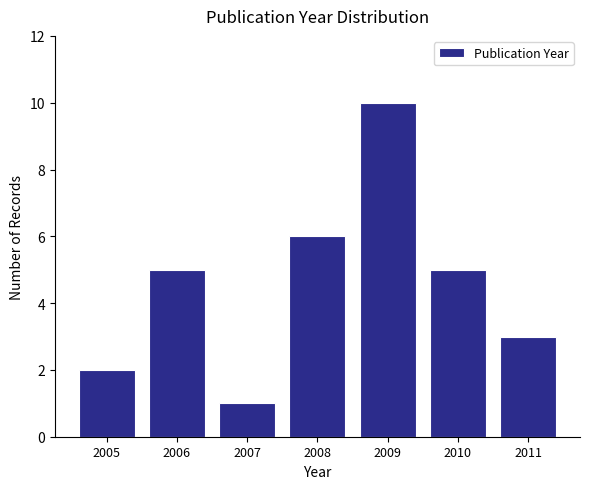

Reading left to right, list every bar in this chart as the range it spans on the x-axis followed by its height. The values are not printed on the chart, so give them approximately, as read against the axis.

2004.5 to 2005.5: 2
2005.5 to 2006.5: 5
2006.5 to 2007.5: 1
2007.5 to 2008.5: 6
2008.5 to 2009.5: 10
2009.5 to 2010.5: 5
2010.5 to 2011.5: 3